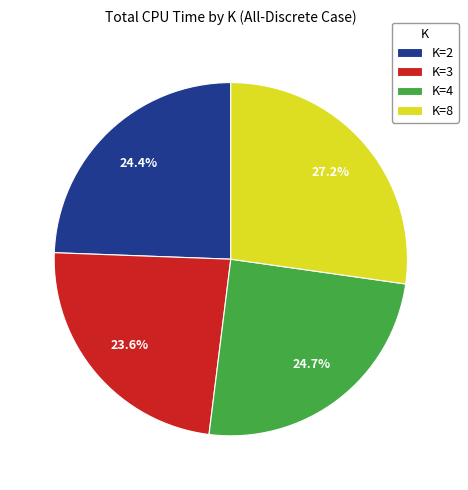

How many slices are in this pie chart?

4